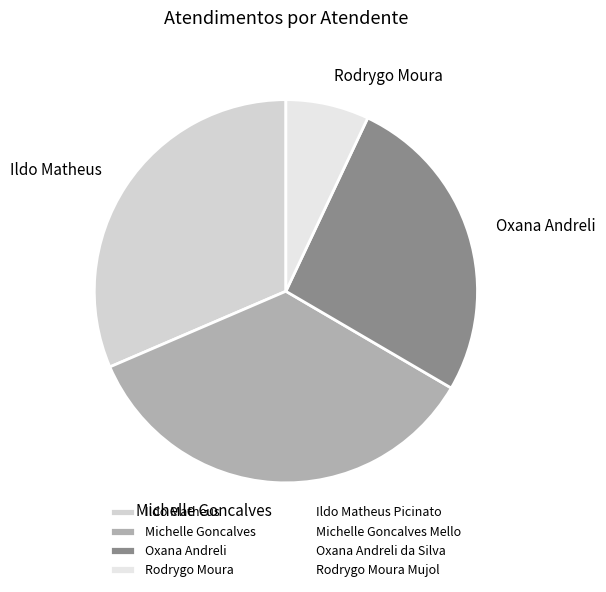

The Ildo Matheus slice represents 31% of the pie. True or false?

True